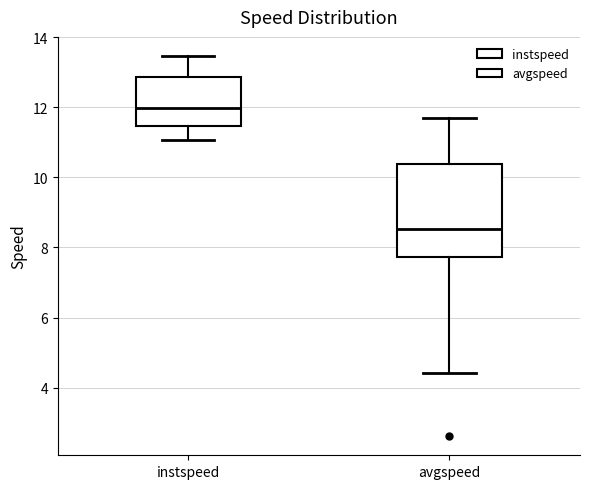

Reading left to right, read every box against the y-axis: the position of its median line, the range the box covers, and the ends of its whiskers. The values are not printed on the chart, so give them approximately, as read against the axis.

instspeed: median 12.0, box 11.4 to 12.8, whiskers 11.0 to 13.4
avgspeed: median 8.6, box 7.8 to 10.4, whiskers 4.4 to 11.6